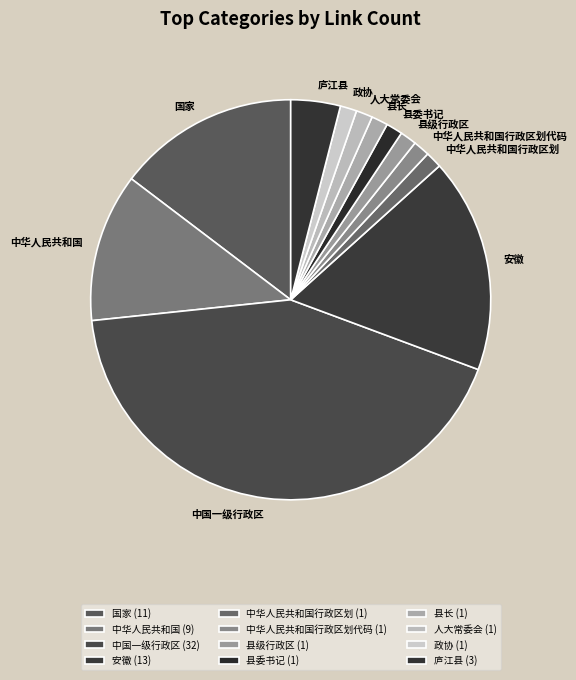

Is there any slice that represents more than half of the pie?

No